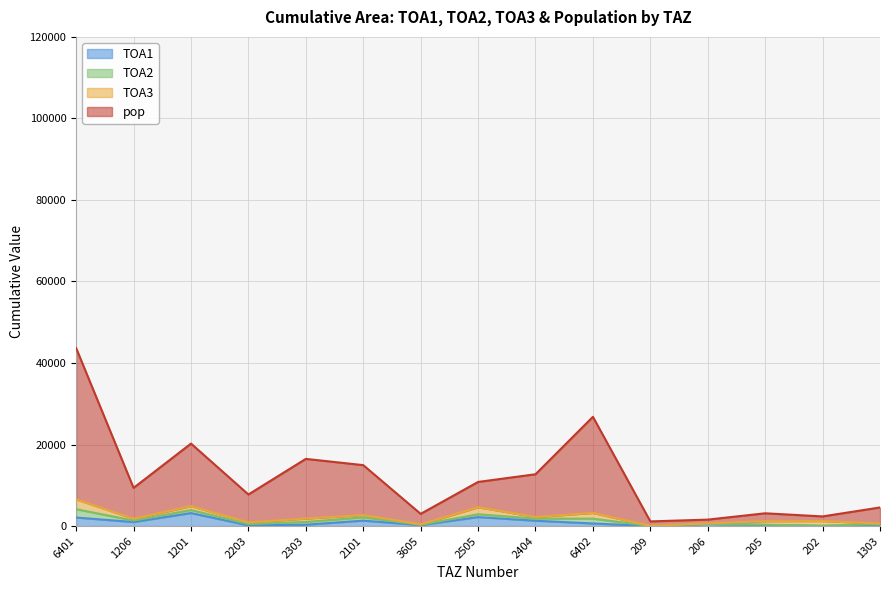

At which category is the sum across all series the highest?

6401